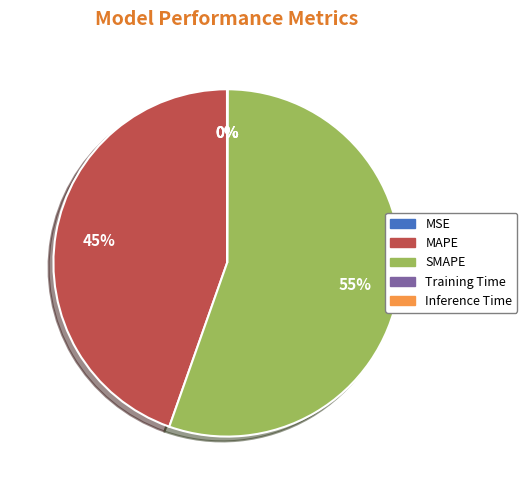

Which category has the biggest portion of the pie?

SMAPE